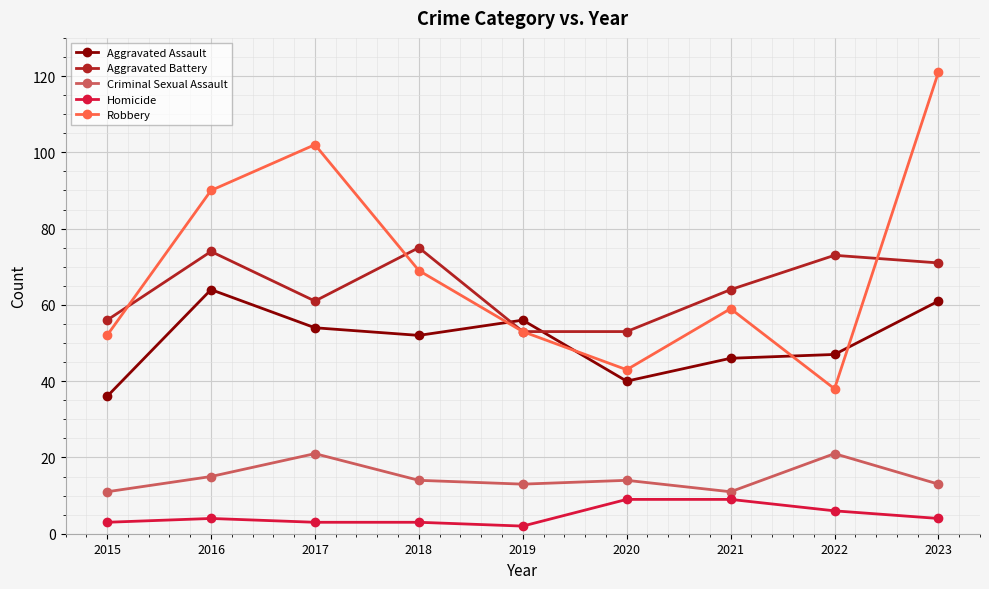

What is the value of the Aggravated Battery point at the 8th from the left?

73